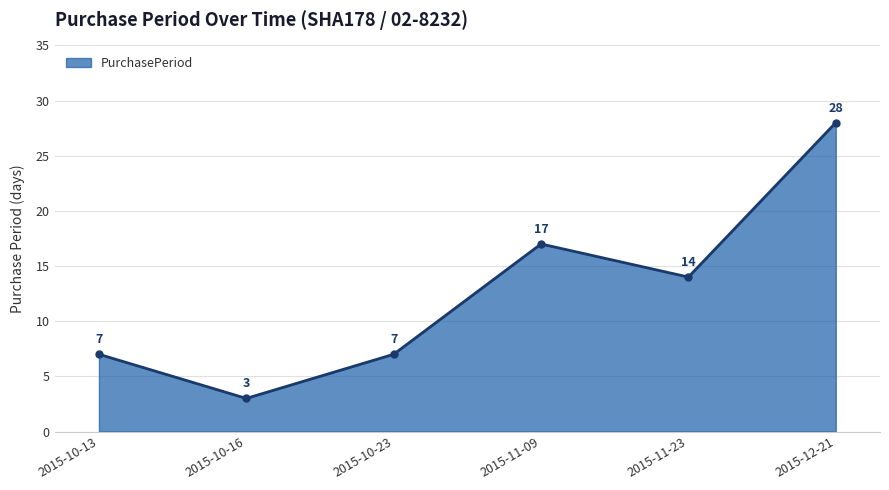

What is the ratio of the value at 2015-10-23 to the value at 2015-10-16?

2.3